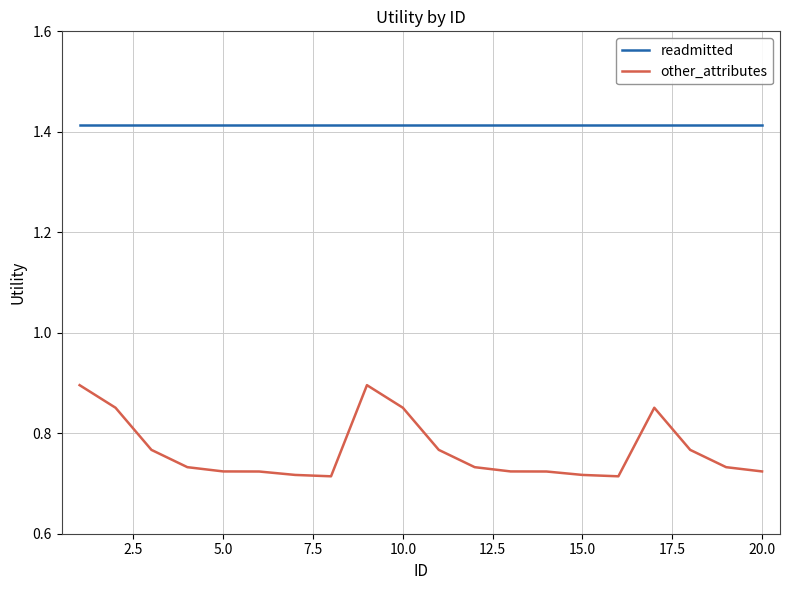

True or false: other_attributes and readmitted intersect in this chart.

False